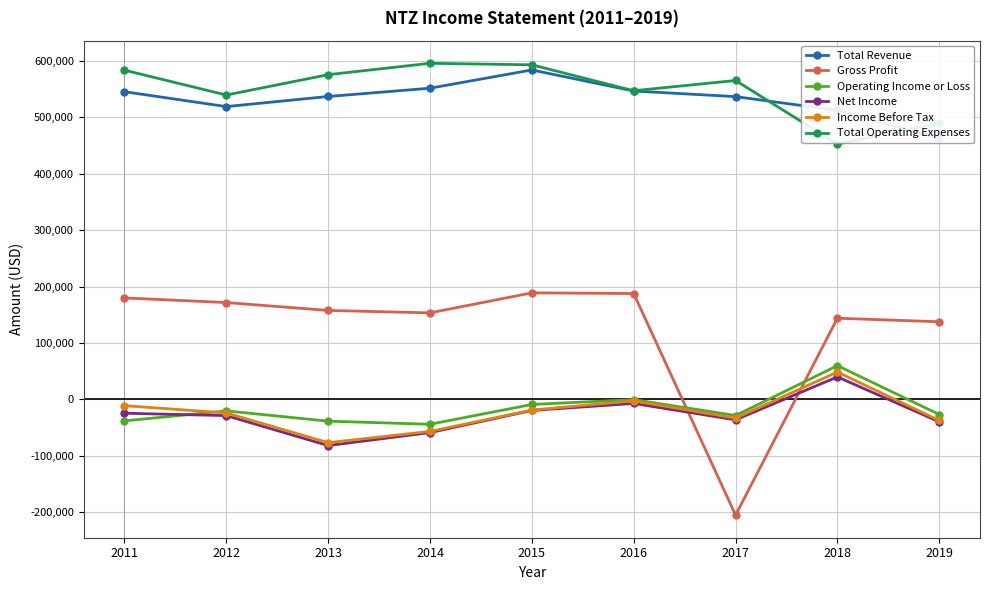

Does the chart display data point markers on the line(s)?

Yes